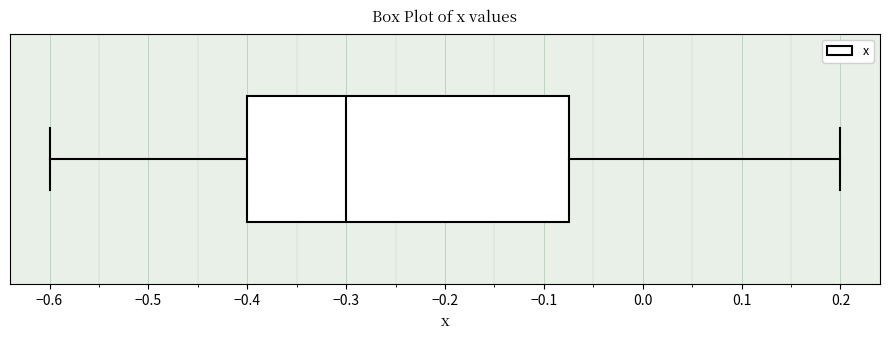

Read this box plot against the x-axis: the position of the median line, the range covered by the box, and the ends of both whiskers. The values are not printed on the chart, so give them approximately, as read against the axis.

median -0.30, box -0.40 to -0.07, whiskers -0.60 to 0.20